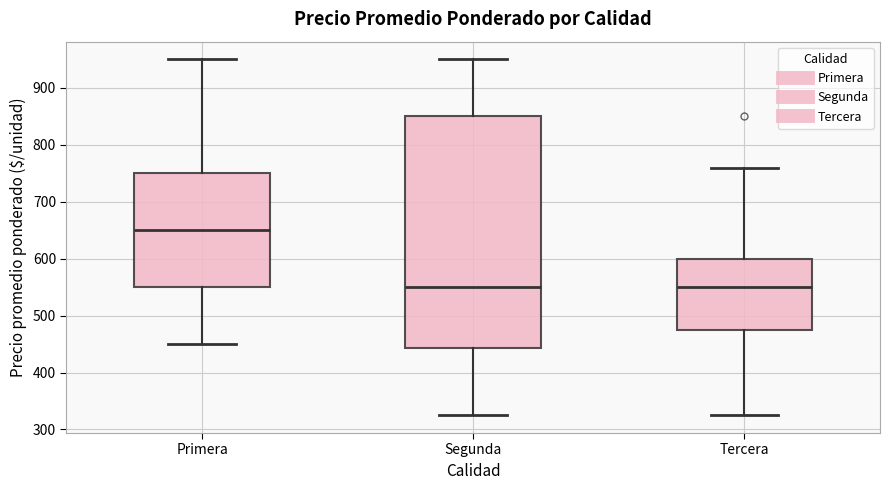

Comparing the boxes themselves (not the whiskers), which one is the tallest?

Segunda